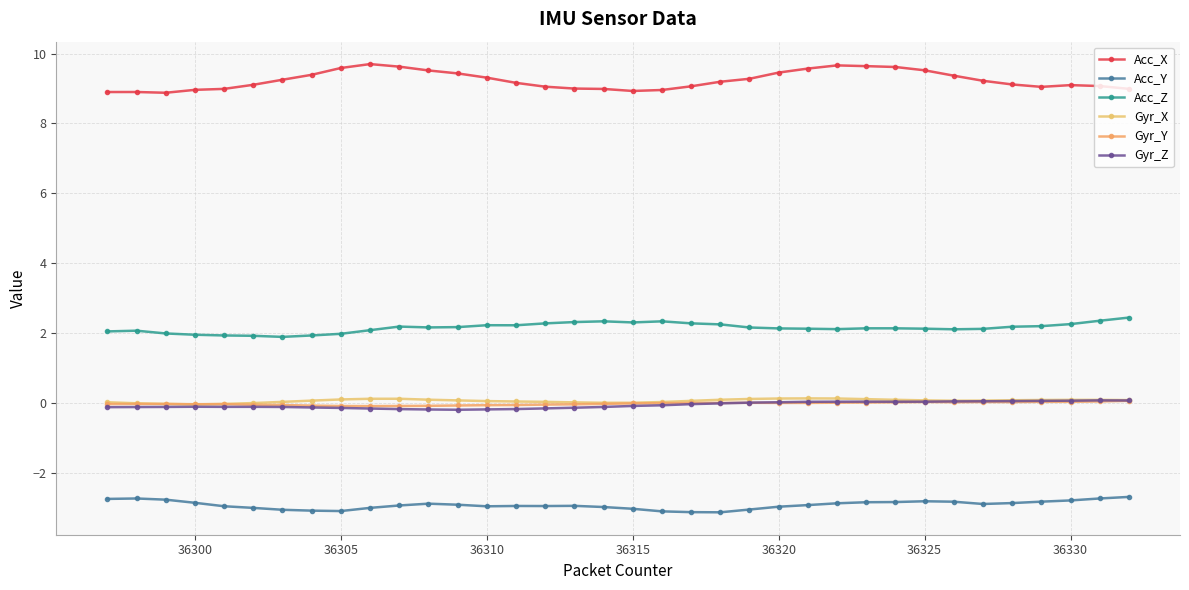

Count the number of categories in the chart.

36